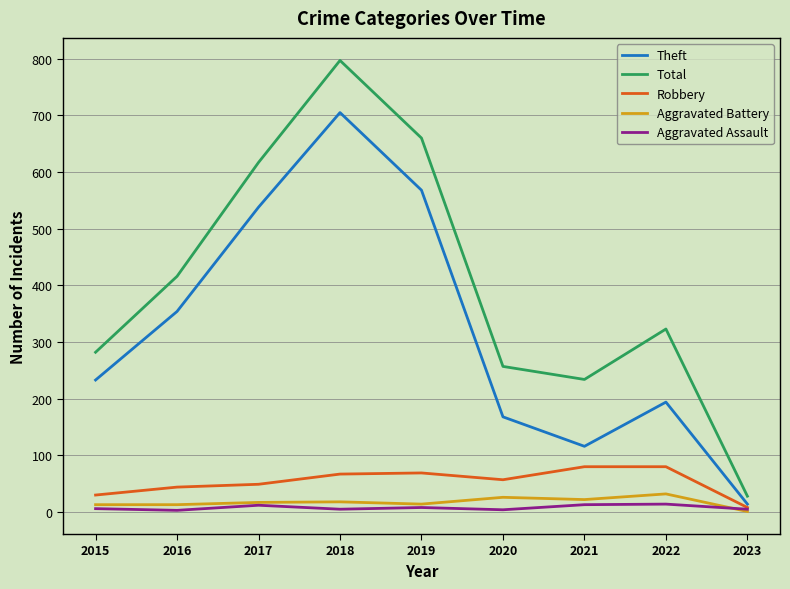

Which series has the largest total across all categories?

Total